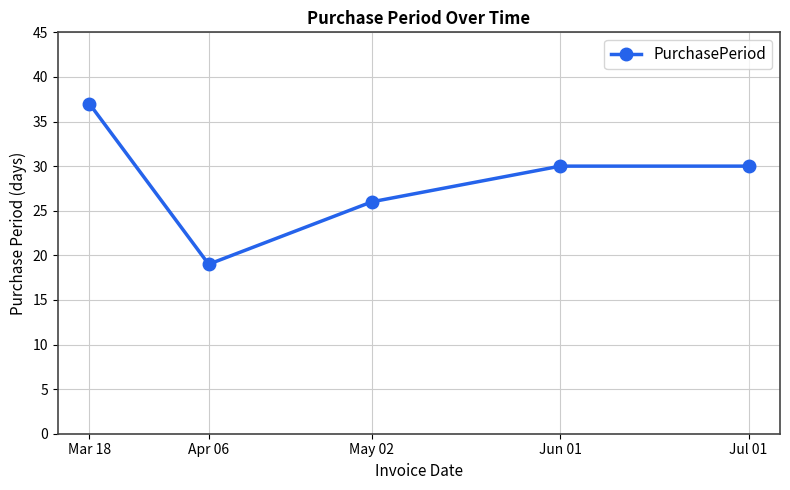

The chart shows a value of 30 at Jun 01. True or false?

True